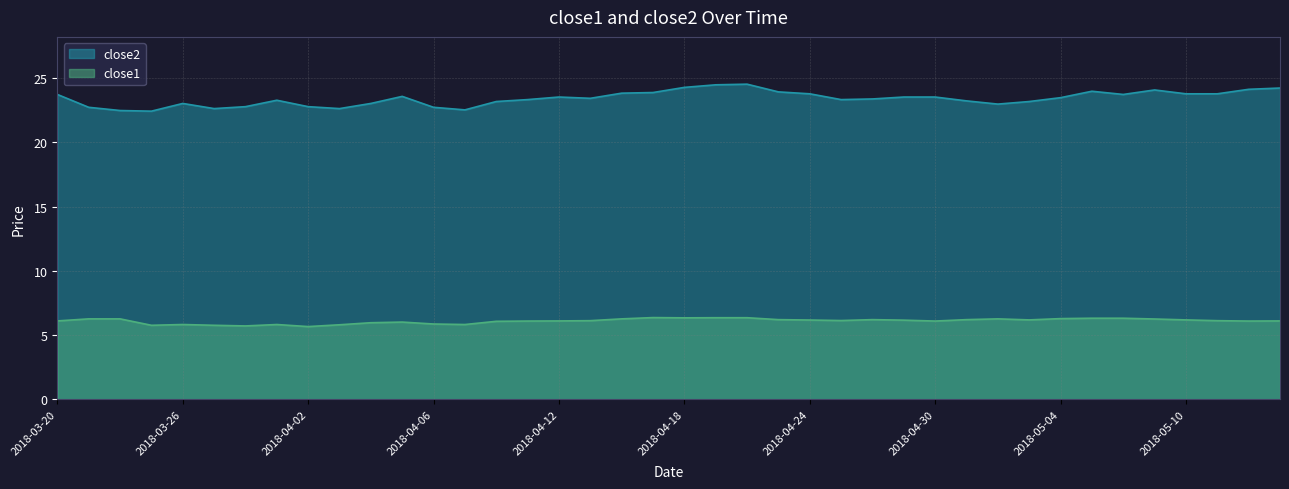

Which series changed the most between 22 and 26?

close2